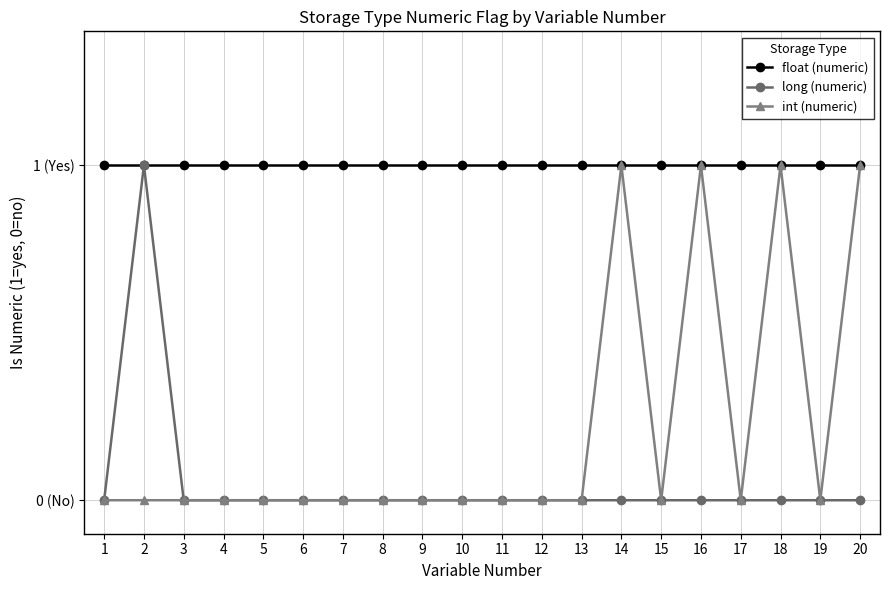

True or false: int (numeric) and long (numeric) intersect in this chart.

False